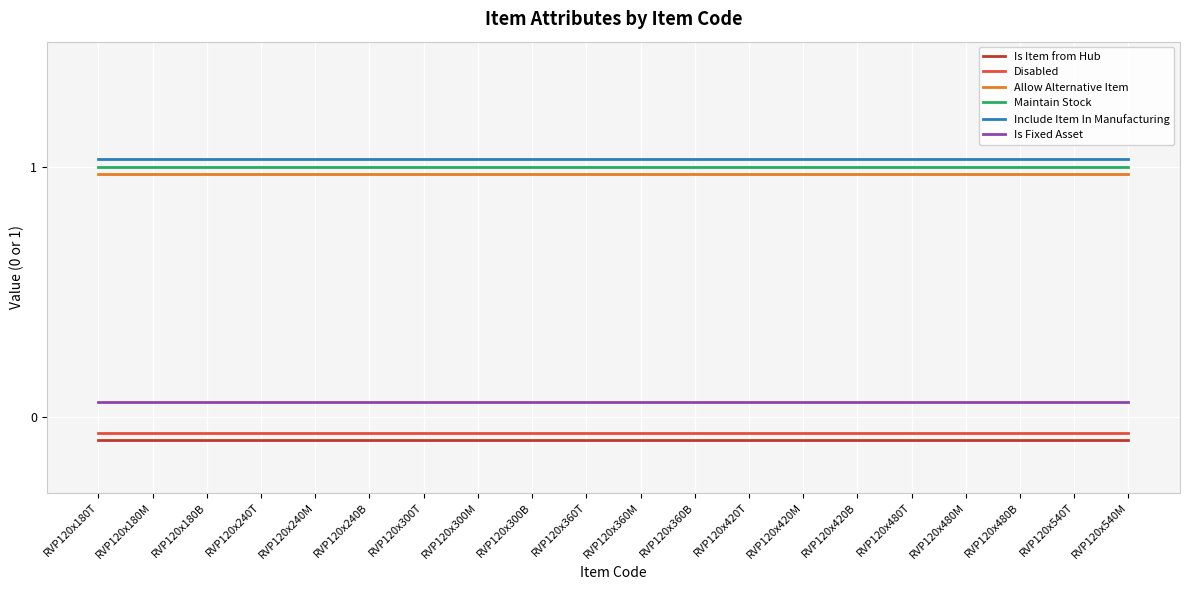

What is the spread (max minus min) of values at RVP120x480T?

1.1